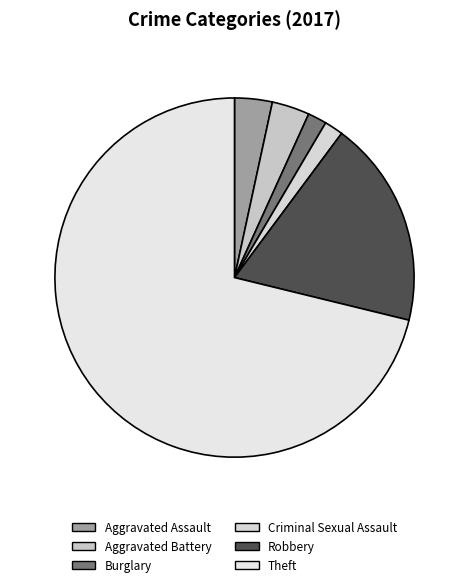

How many segments does this pie chart have?

6